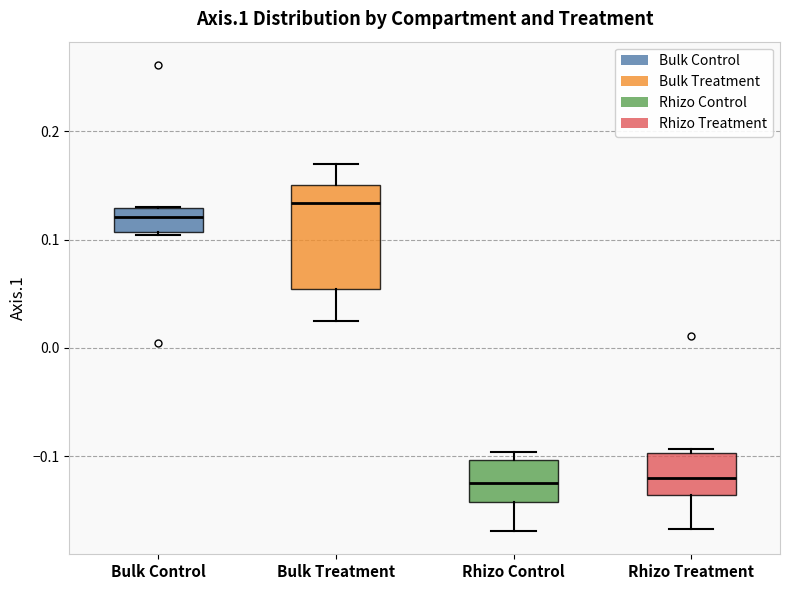

Which box's median line is the highest?

Bulk Treatment